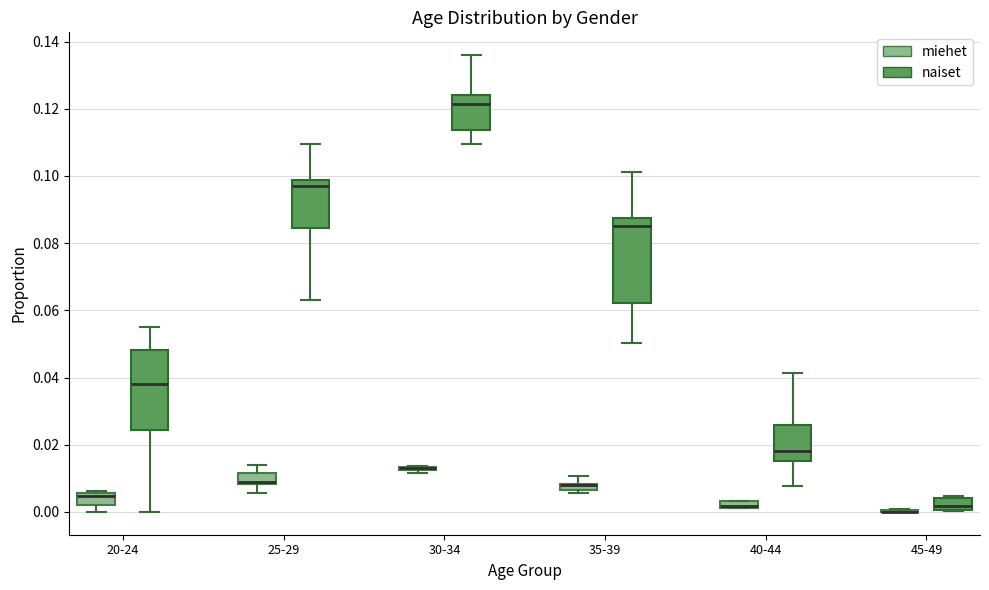

Where is the lower edge of the box for 35-39 (naiset) on the y-axis? The values are not printed on the chart, so give them approximately, as read against the axis.

0.062